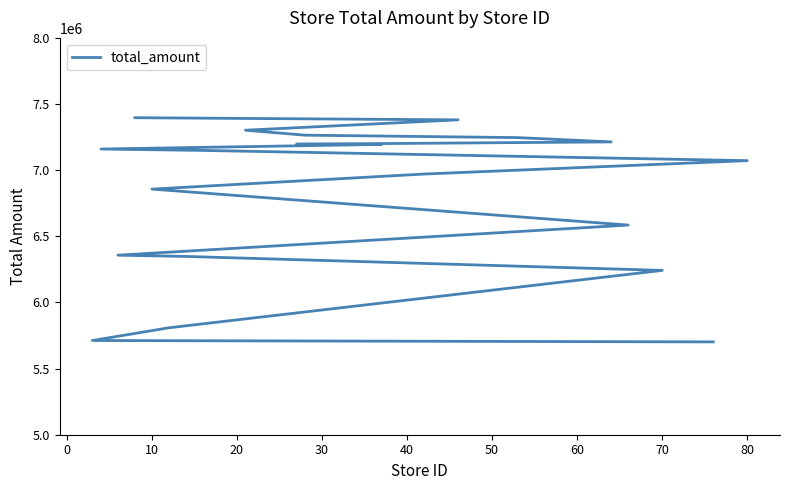

What is the average value?

6807881